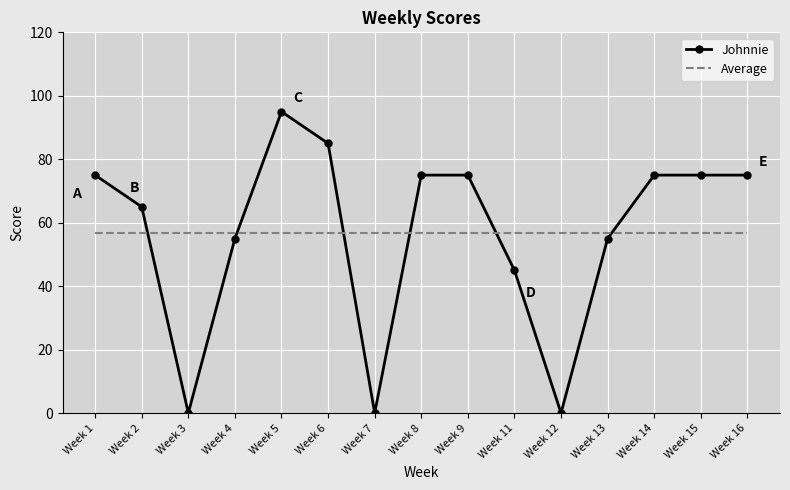

Between which two adjacent categories do Average and Johnnie first intersect?

Week 2 and Week 3